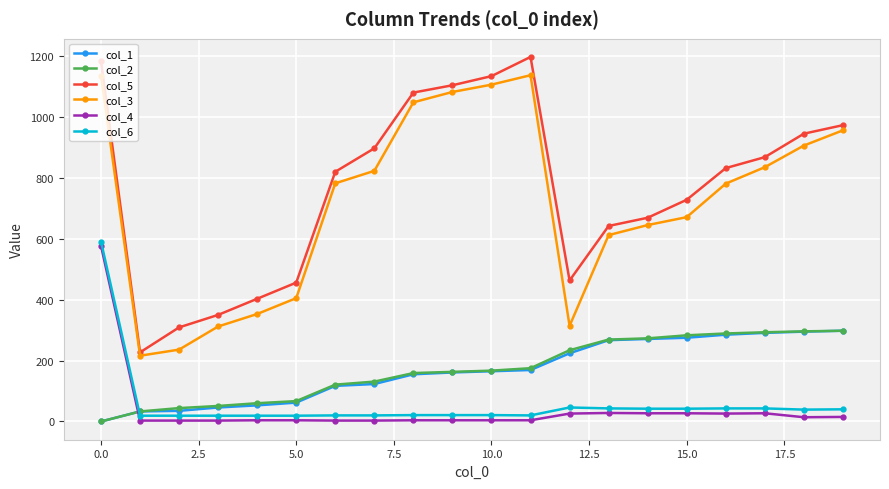

Which series has the largest total across all categories?

col_5